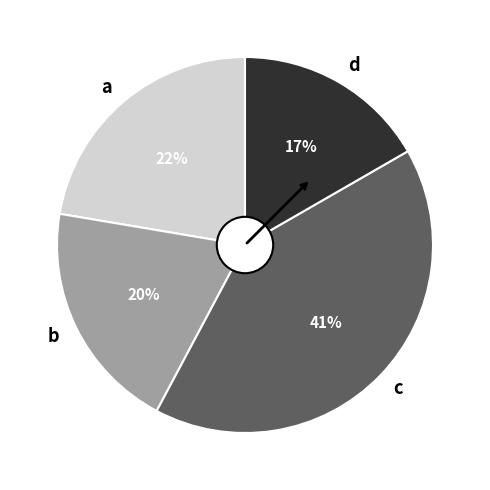

Rank the categories by value from lowest to highest.

d, b, a, c